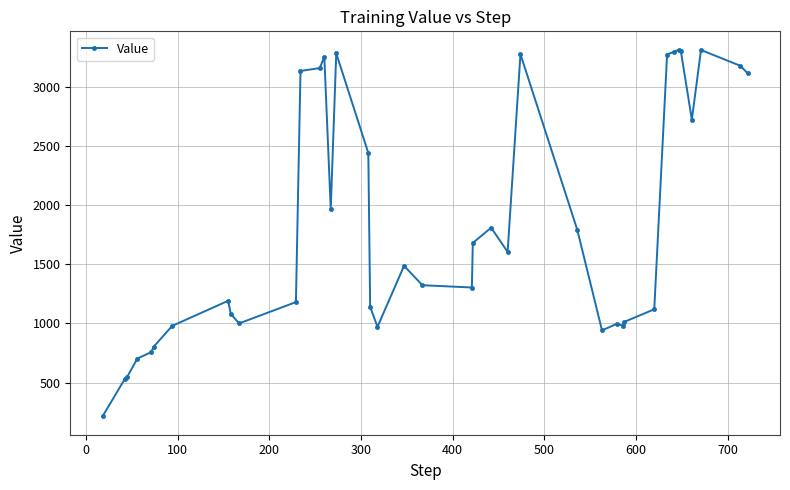

True or false: the data has more than 1 interior local peaks.

True